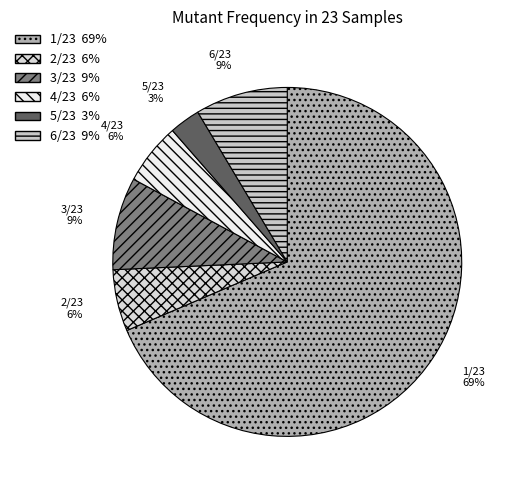

To the nearest percent, what is the average slice percentage?

17%